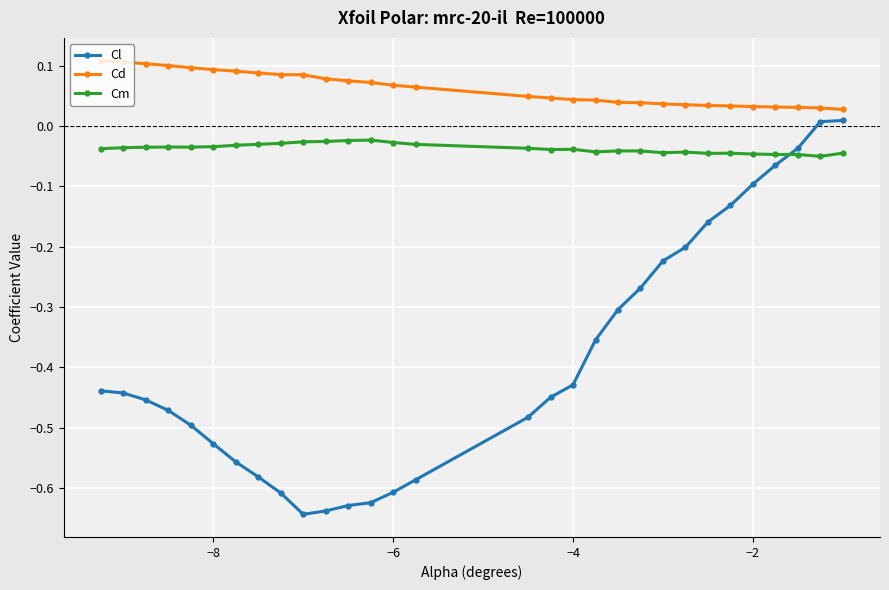

In Cl, how many points are lower than both neighbors (excluding endpoints)?

1